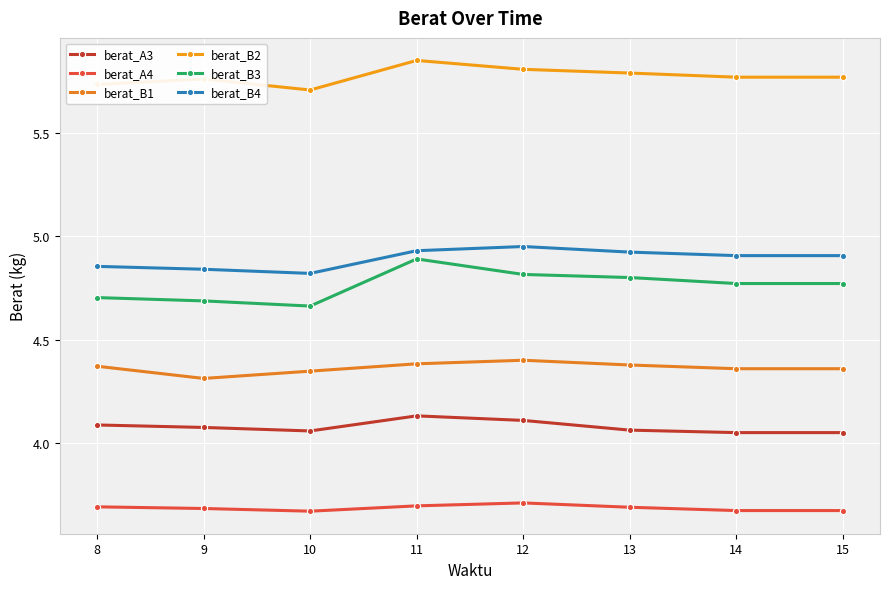

Read the berat_B1 value at 8.

4.4